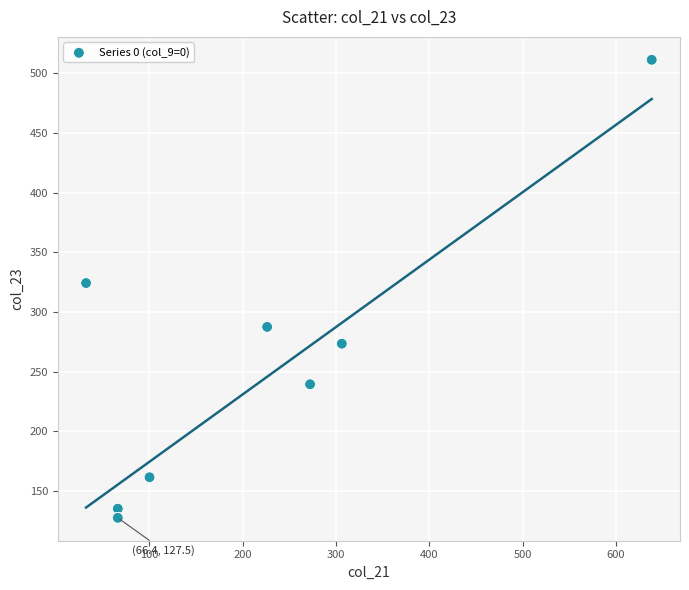

What Y value in the scatter plot is closest to 319?

324.2